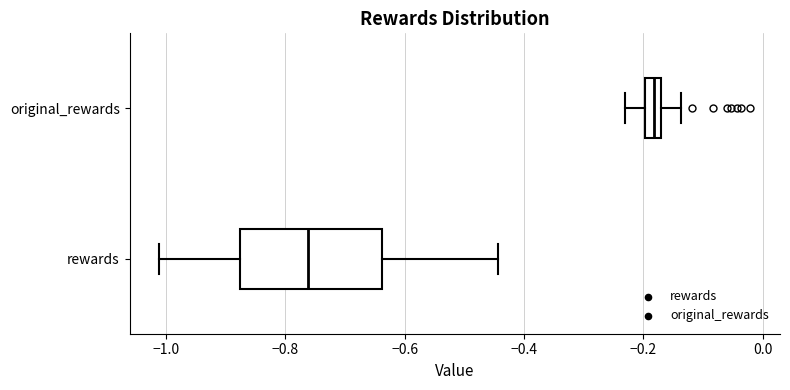

Which box's median line is the furthest to the left?

rewards